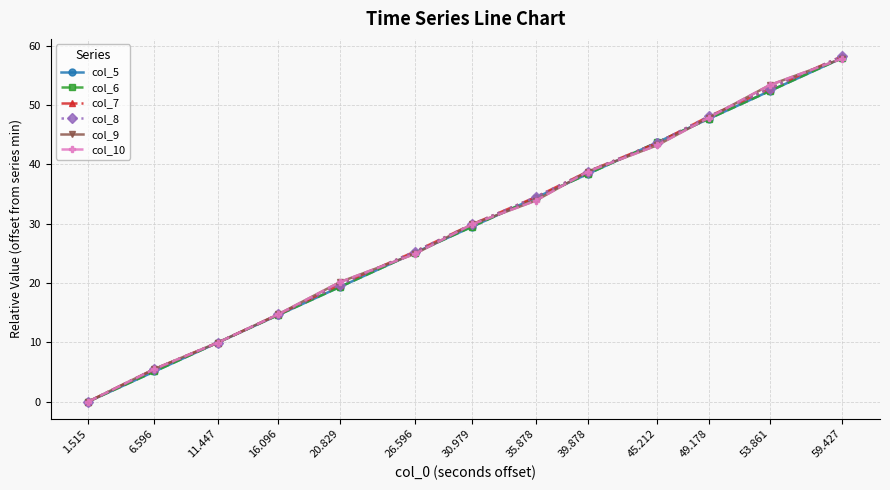

The col_8 series shows 31.0 at 59.427. True or false?

False